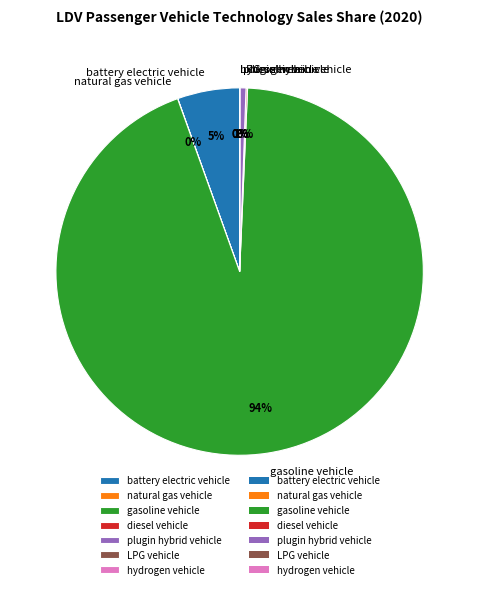

Which category has the biggest portion of the pie?

gasoline vehicle